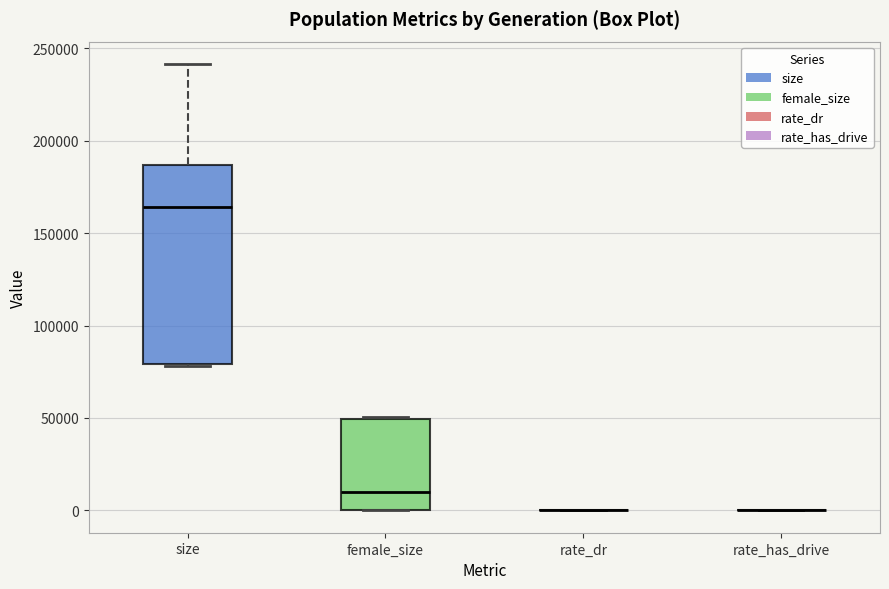

Reading left to right, read every box against the y-axis: the position of its median line, the range the box covers, and the ends of its whiskers. The values are not printed on the chart, so give them approximately, as read against the axis.

size: median 165000, box 80000 to 185000, whiskers 80000 to 240000
female_size: median 10000, box 0 to 50000, whiskers 0 to 50000
rate_dr: box collapsed to a line at 0, whiskers 0 to 0
rate_has_drive: box collapsed to a line at 0, whiskers 0 to 0